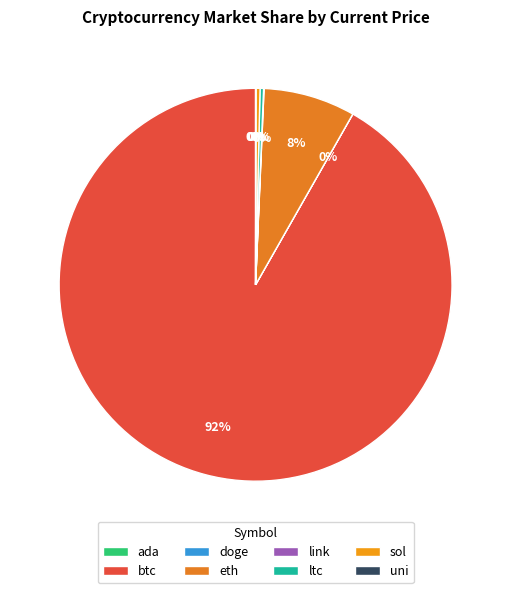

What is the change in value from eth to link?

-4004.4